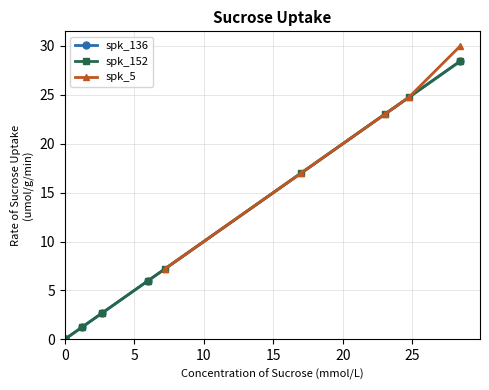

Is this an area chart (filled region under the line)?

No